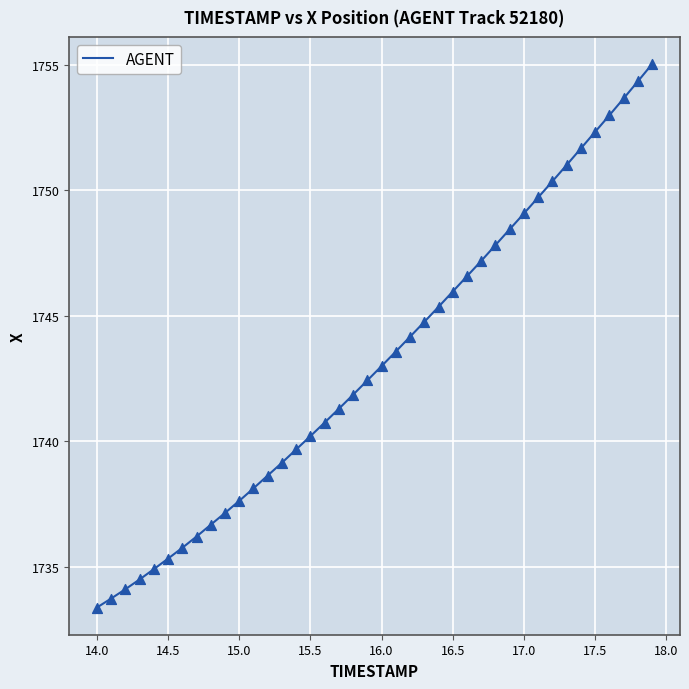

What is the maximum value shown in the chart?

1755.0